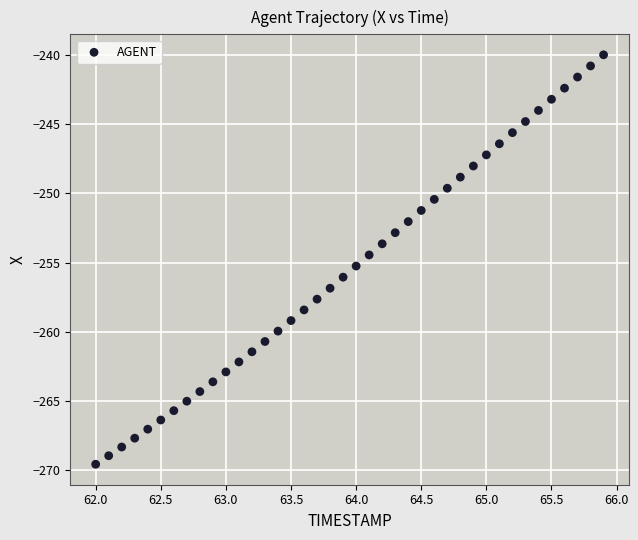

What is the range of X values (max minus min)?

3.9